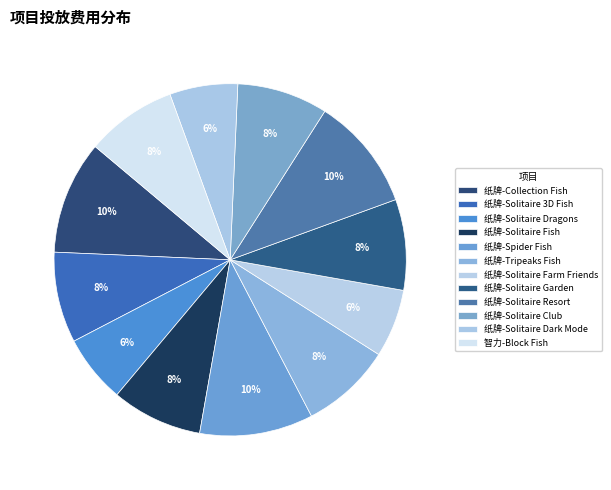

What percentage is the 纸牌-Solitaire Club slice, to the nearest percent?

8%